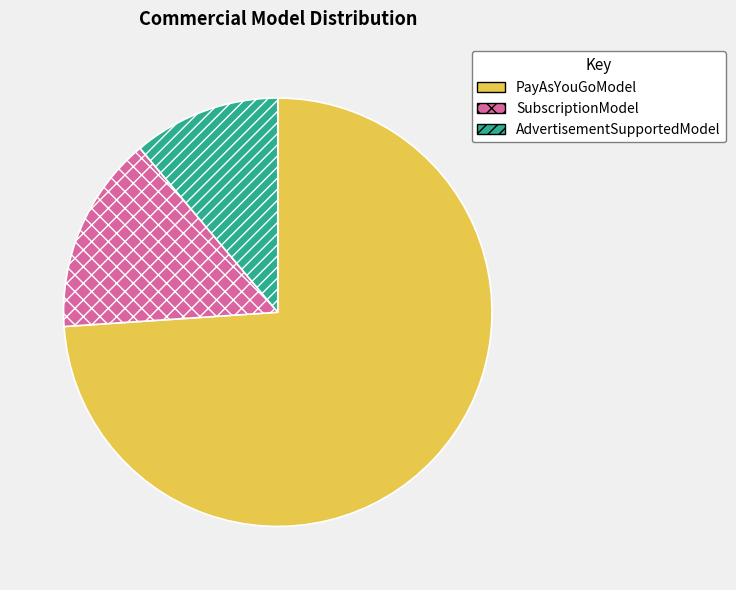

Do PayAsYouGoModel and SubscriptionModel together represent more than half of the pie?

Yes